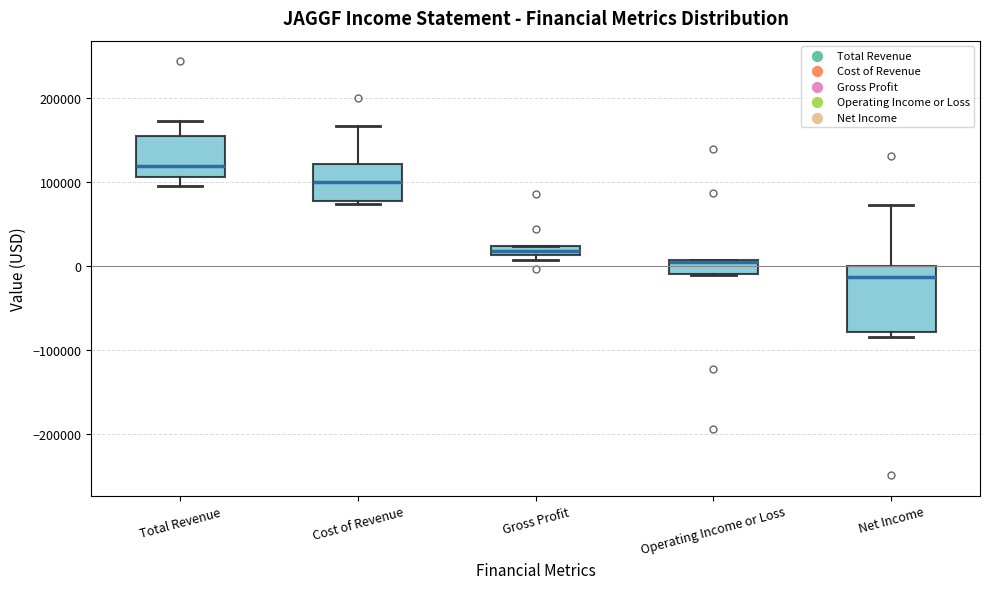

Which box's median line is the lowest?

Net Income